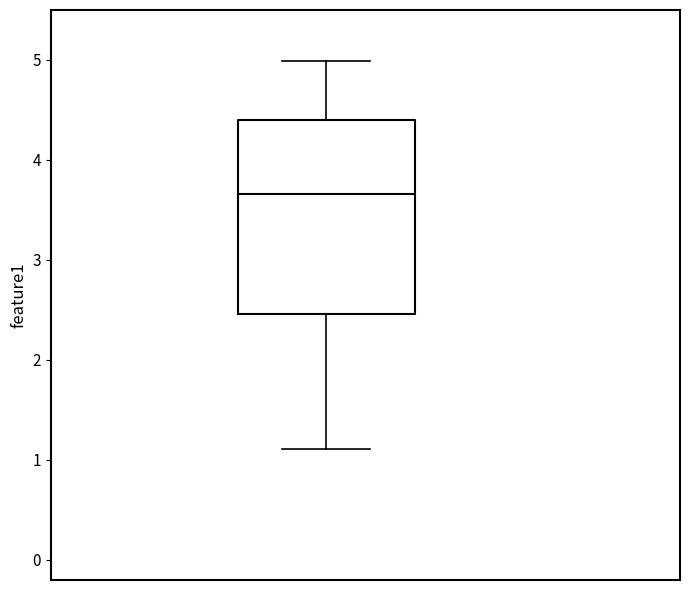

Where is the lower edge of the box on the y-axis? The values are not printed on the chart, so give them approximately, as read against the axis.

2.5